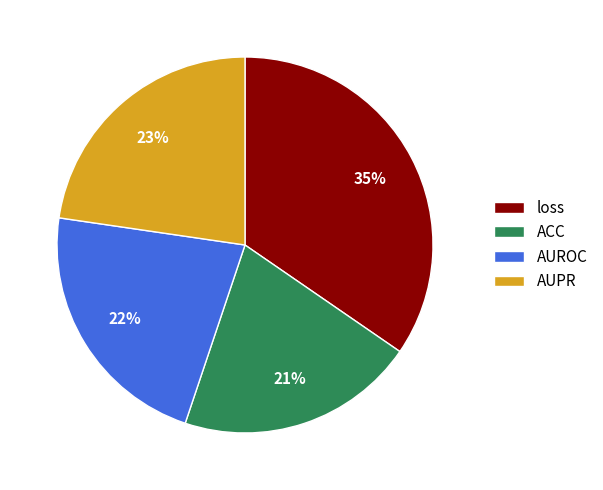

Rank the categories by value from lowest to highest.

ACC, AUROC, AUPR, loss